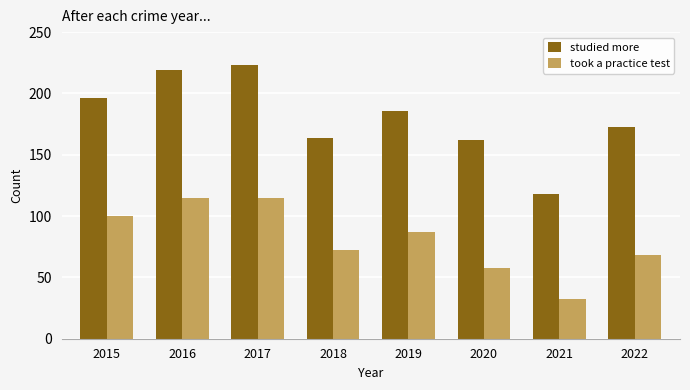

Is it true that took a practice test equals 26 at 2022?

False